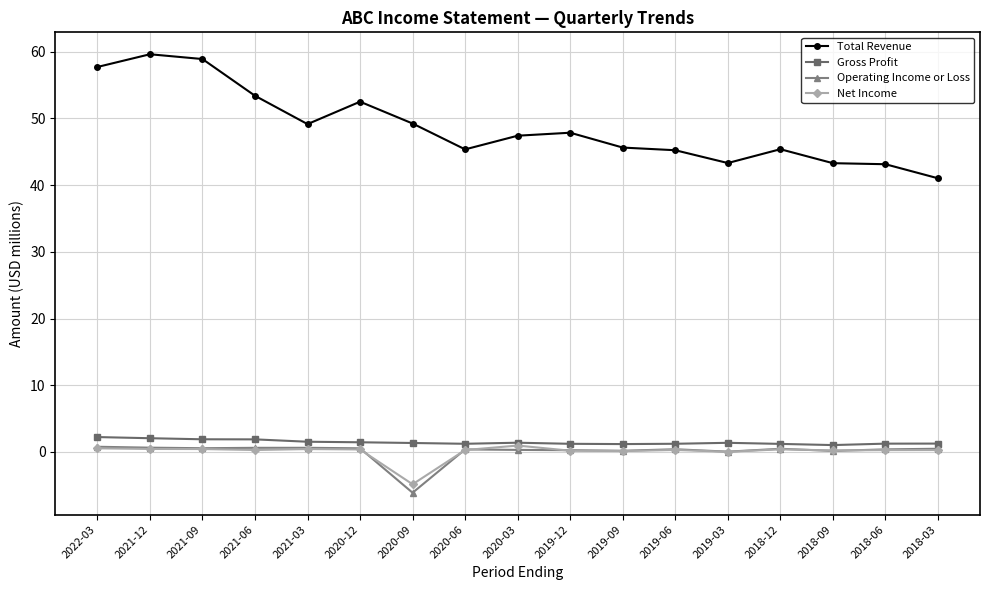

What is the value of the Gross Profit point at the 17th from the left?

1.3